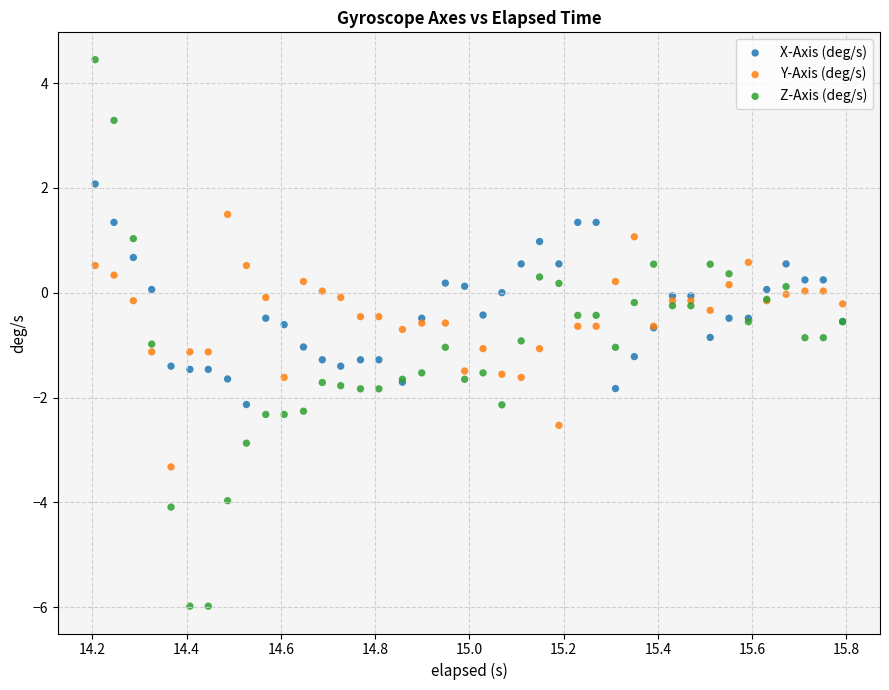

Which series contains the lowest Y value?

Z-Axis (deg/s)